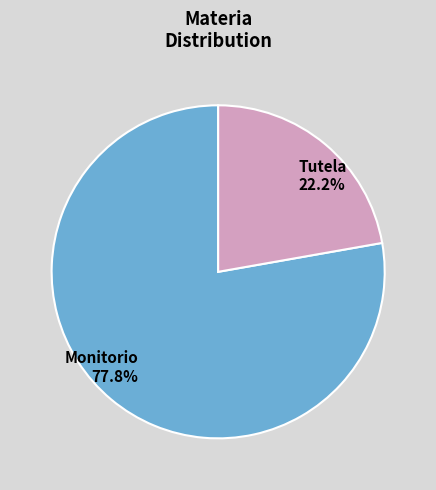

What is the ratio of the value at Tutela to the value at Monitorio?

0.3